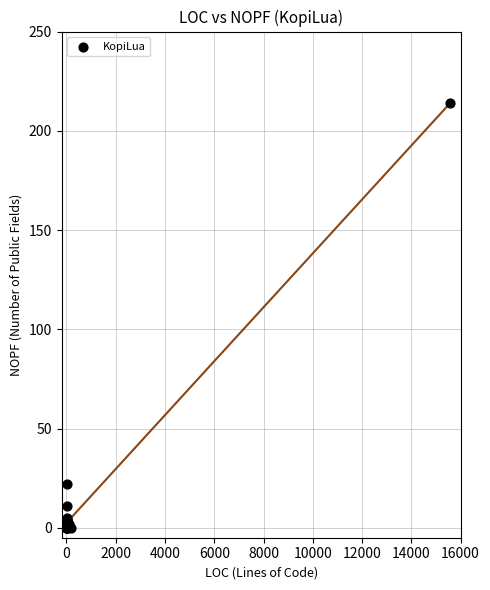

What Y value in the scatter plot is closest to 107?

22